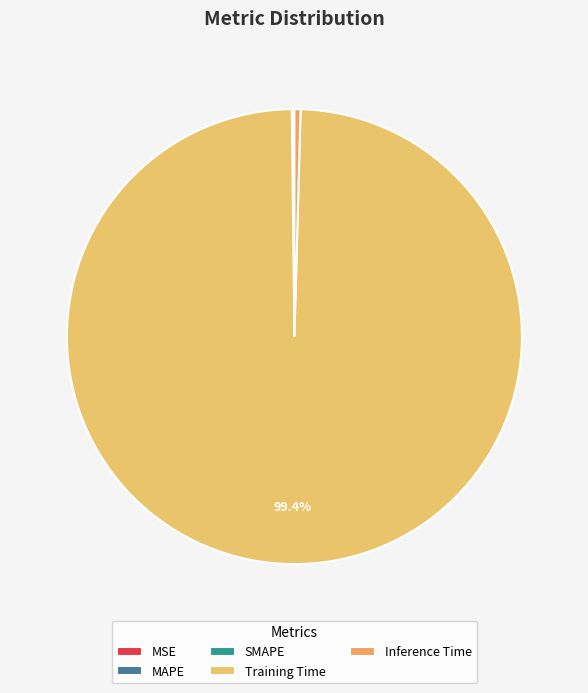

How many slices are in this pie chart?

5